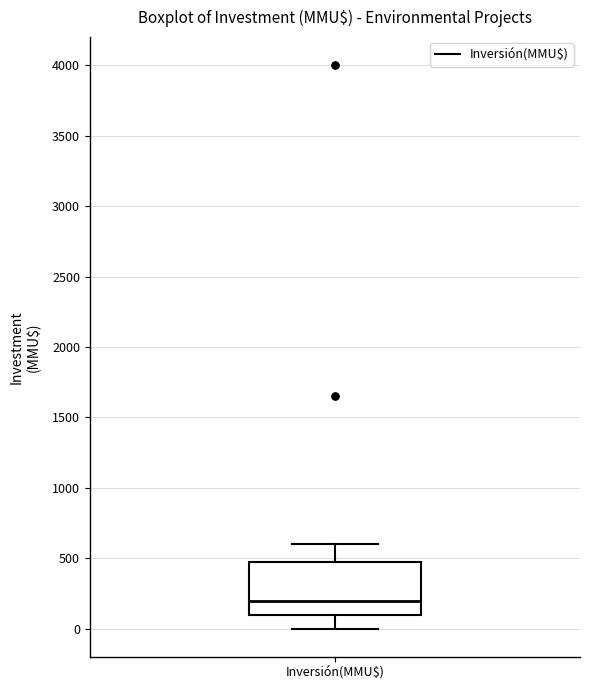

Where is the lower edge of the box for Inversión(MMU$) on the y-axis? The values are not printed on the chart, so give them approximately, as read against the axis.

100